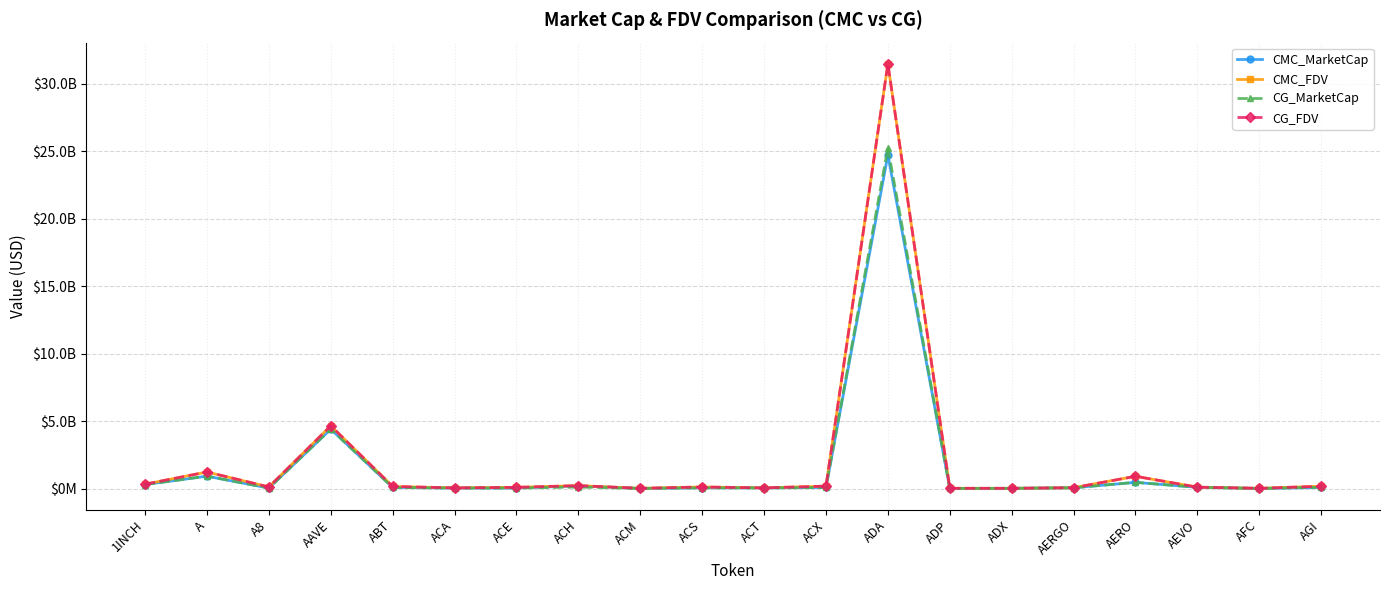

Is this an area chart (filled region under the line)?

No